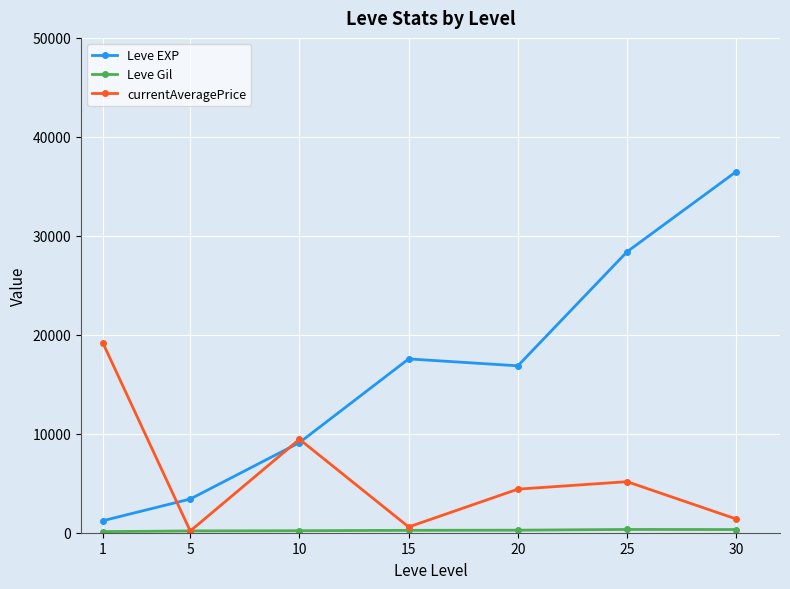

Which series has the largest total across all categories?

Leve EXP